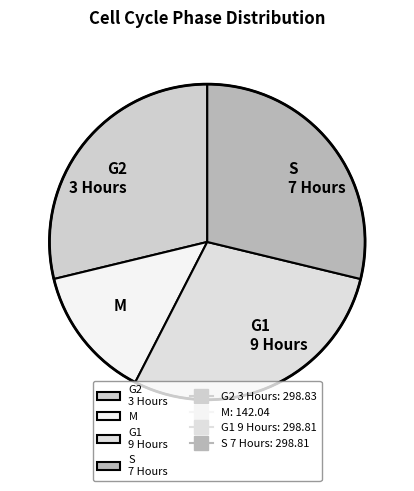

Is there a majority slice in this chart?

No